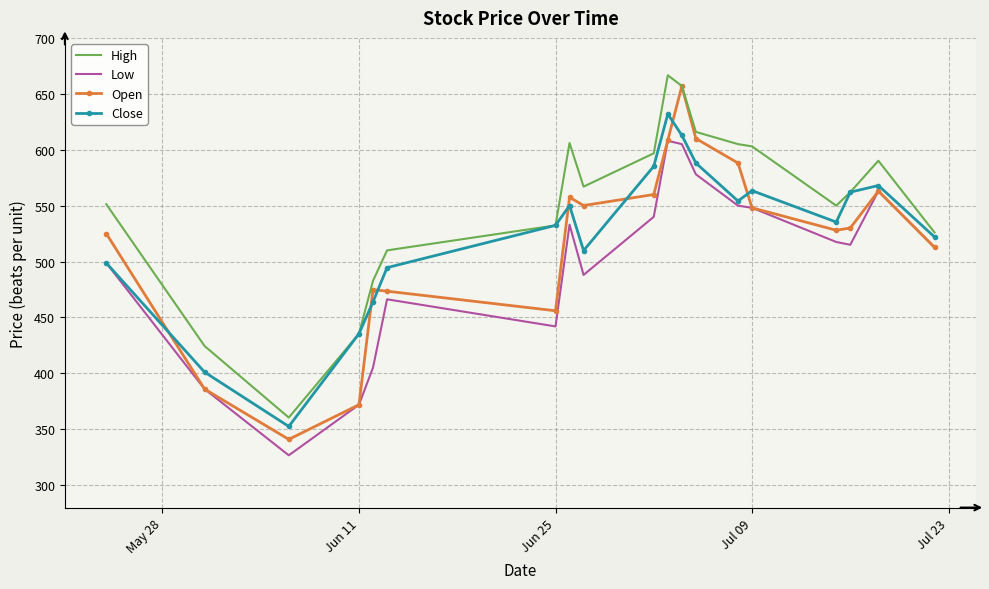

What is the maximum value shown in the chart?

666.6